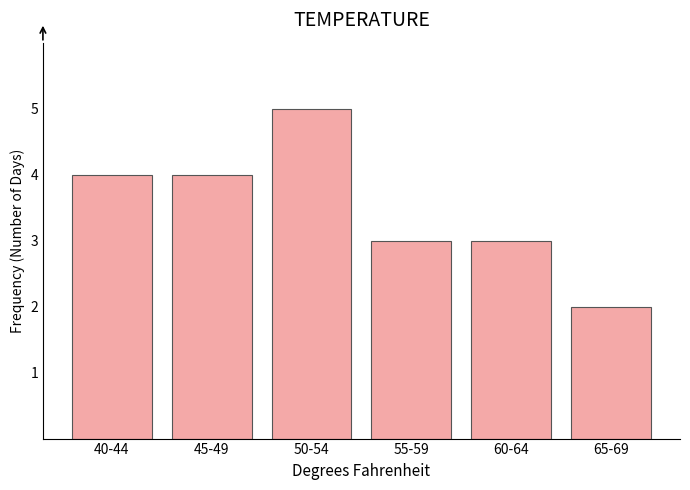

Reading left to right, extract all data points from this chart.

40-44=4	45-49=4	50-54=5	55-59=3	60-64=3	65-69=2